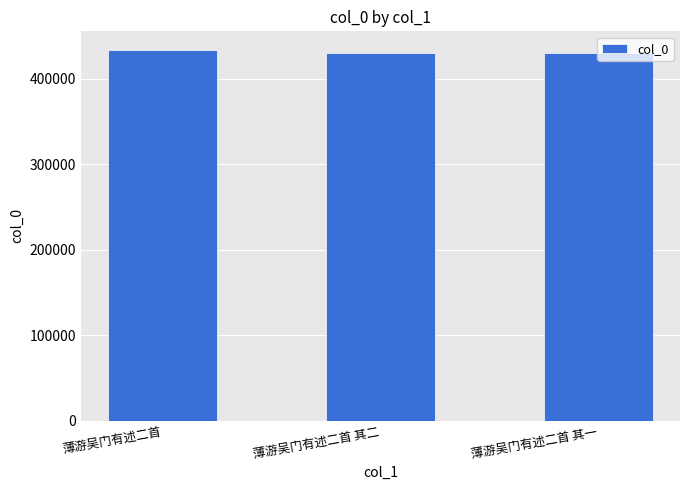

What value does the data have at 薄游吴门有述二首, to the nearest 50?

433500